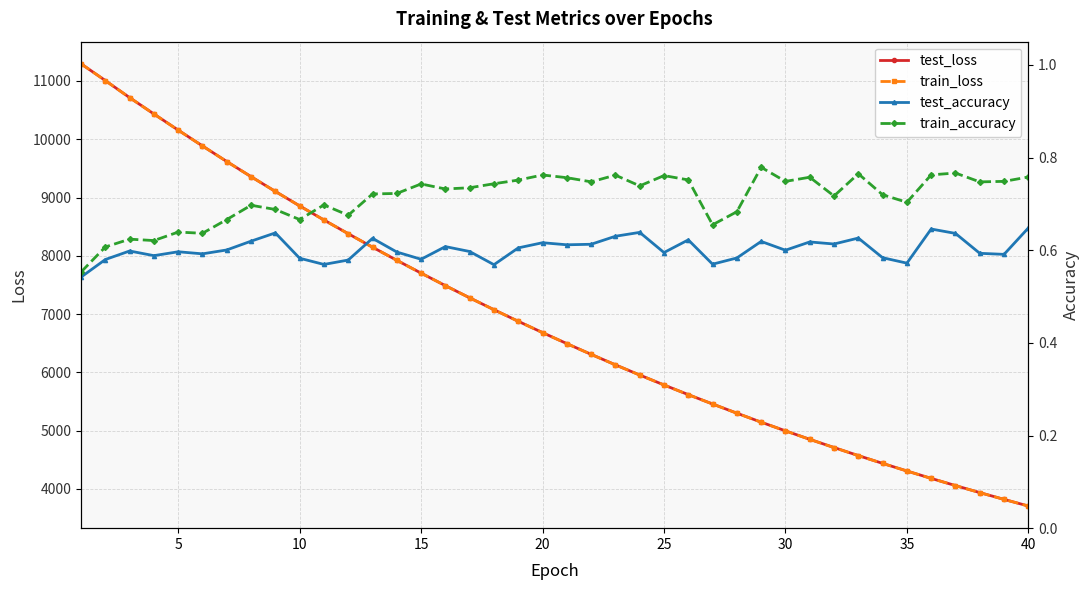

Which category has the lowest value in the train_loss series?

40